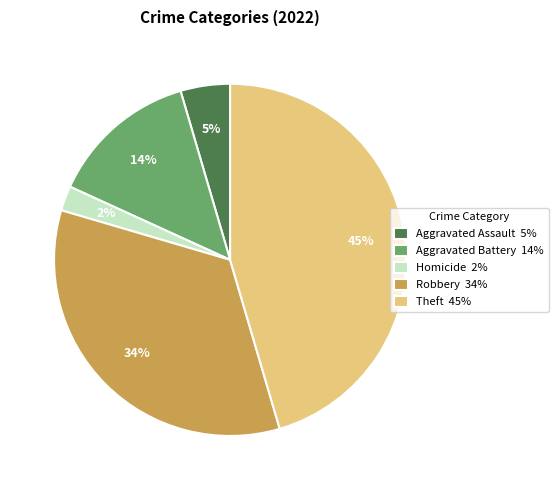

What is the smallest slice in the pie chart?

Homicide 2%